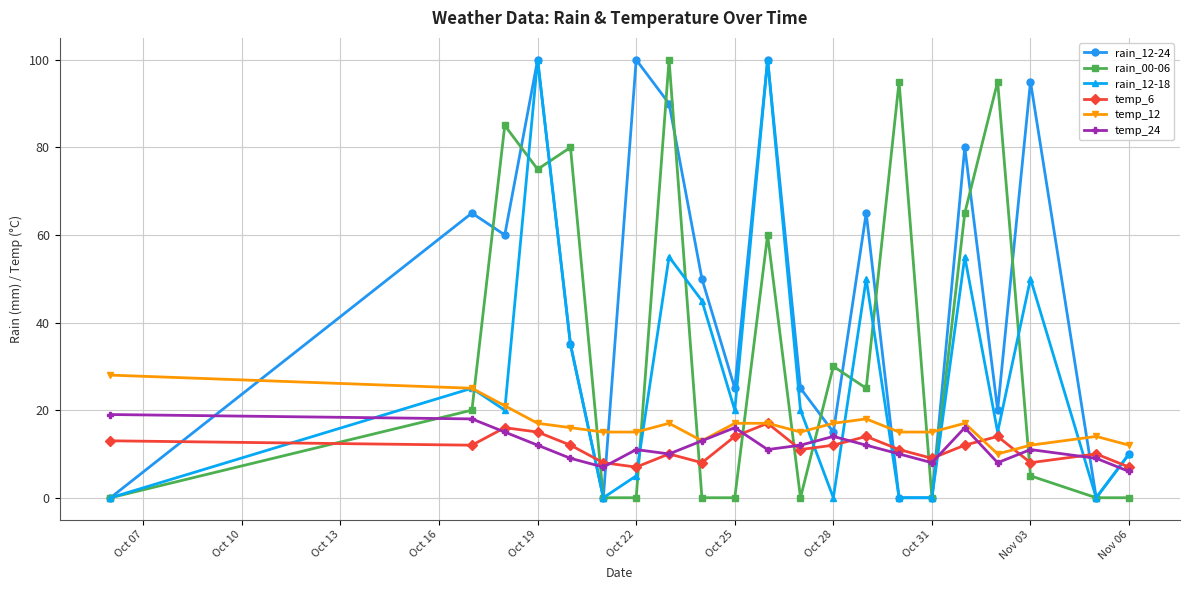

Which series has the largest total across all categories?

rain_12-24